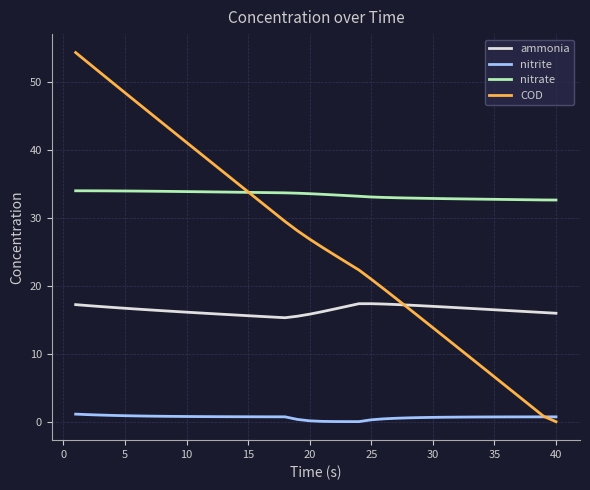

What is the lowest value of the nitrate series?

32.7